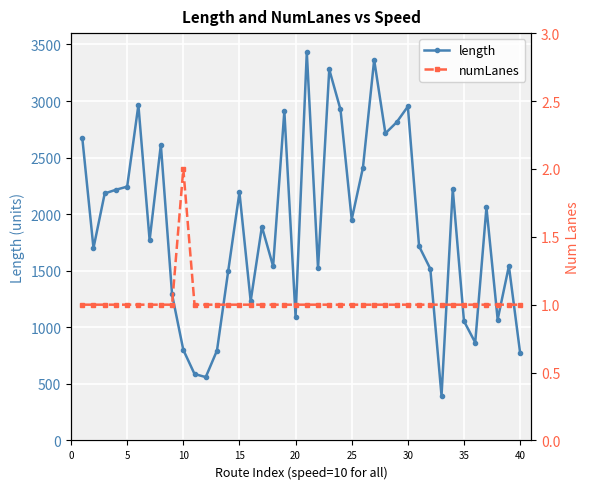

How many data points does each series have?

40